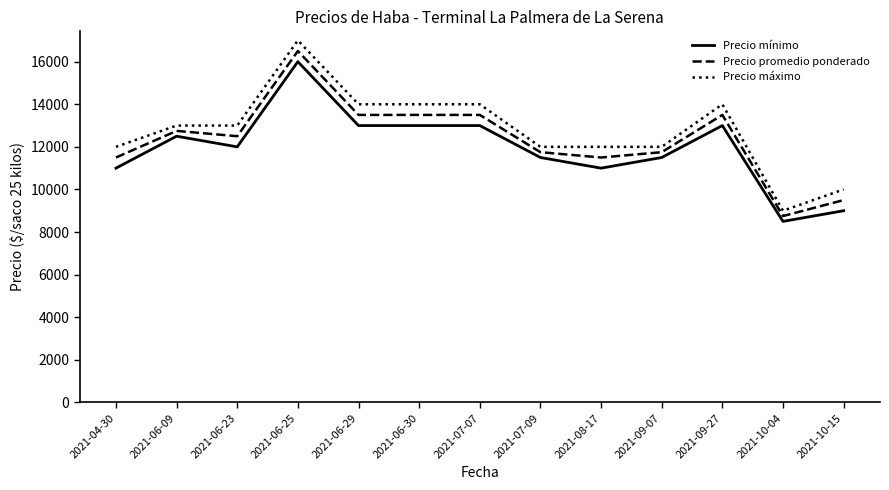

At how many categories does at least one series exceed 14289?

1